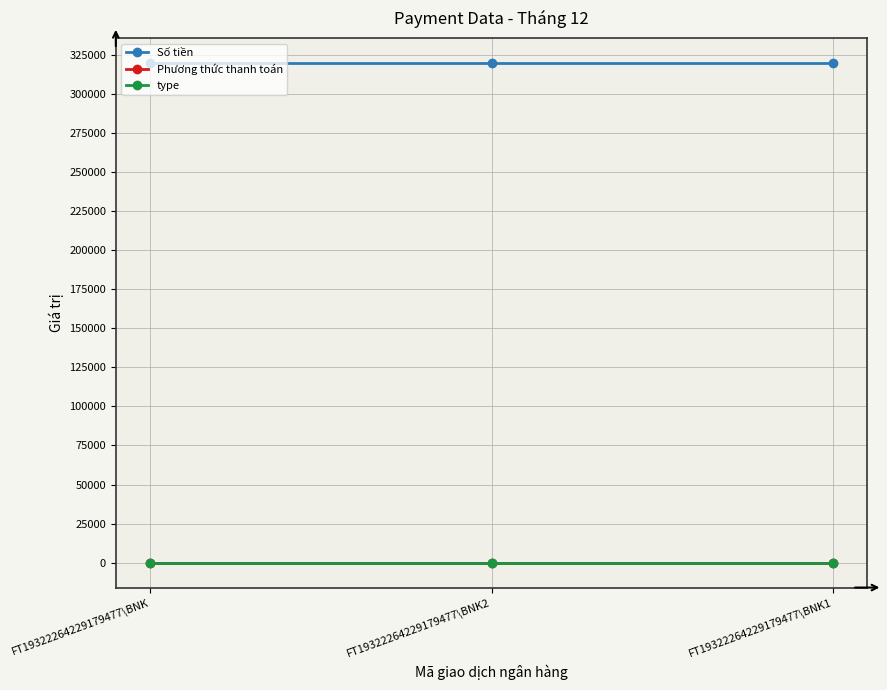

The value of Số tiền at FT19322264229179477\BNK is 320000. True or false?

True